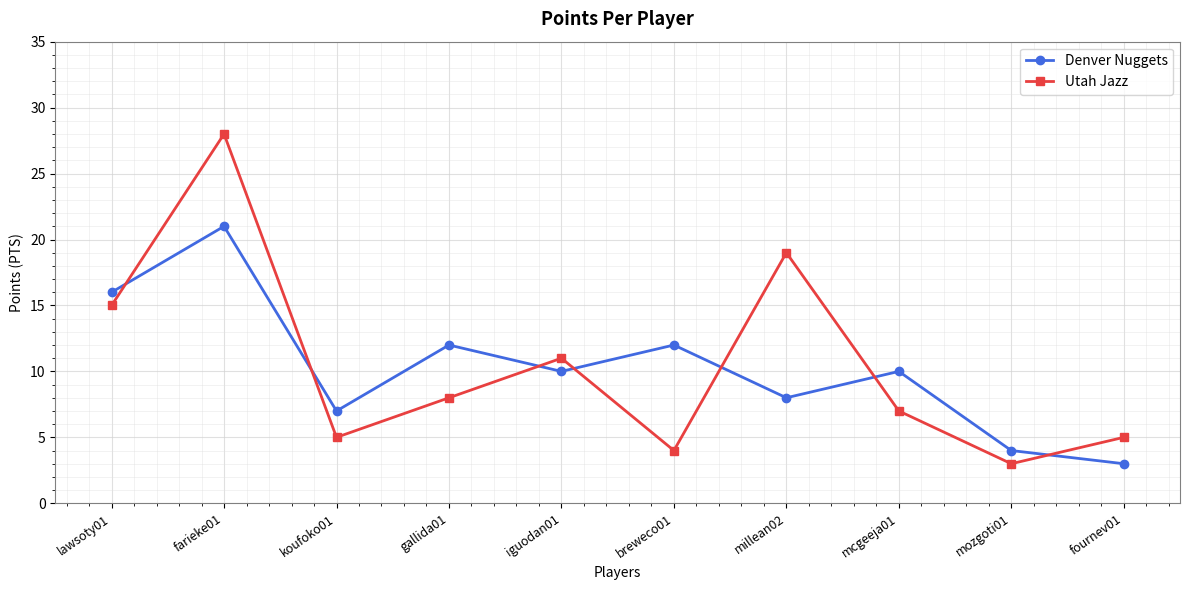

Reading left to right, what are all the values shown in this chart?

Denver Nuggets: 16	21	7	12	10	12	8	10	4	3
Utah Jazz: 15	28	5	8	11	4	19	7	3	5